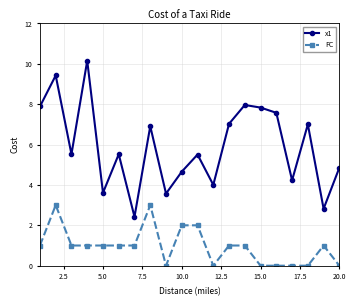

Reading left to right, transcribe all the data shown in this chart.

x1: 7.9	9.4	5.5	10.2	3.6	5.5	2.4	6.9	3.6	4.7	5.5	4.0	7.0	8.0	7.8	7.6	4.2	7.0	2.8	4.9
FC: 1.0	3.0	1.0	1.0	1.0	1.0	1.0	3.0	0.0	2.0	2.0	0.0	1.0	1.0	0.0	0.0	0.0	0.0	1.0	0.0